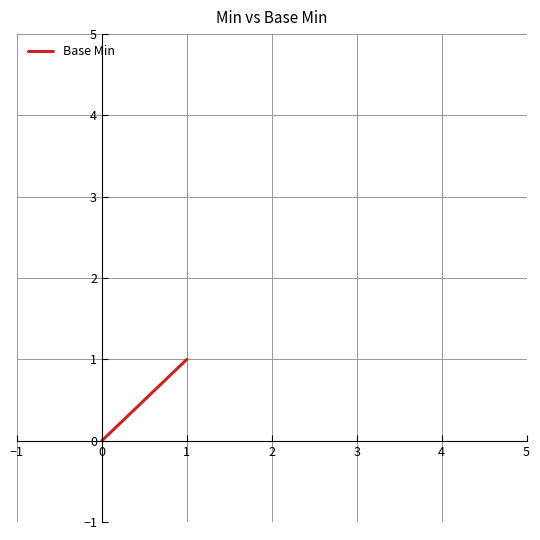

Reading left to right, what are all the values shown in this chart?

0	1